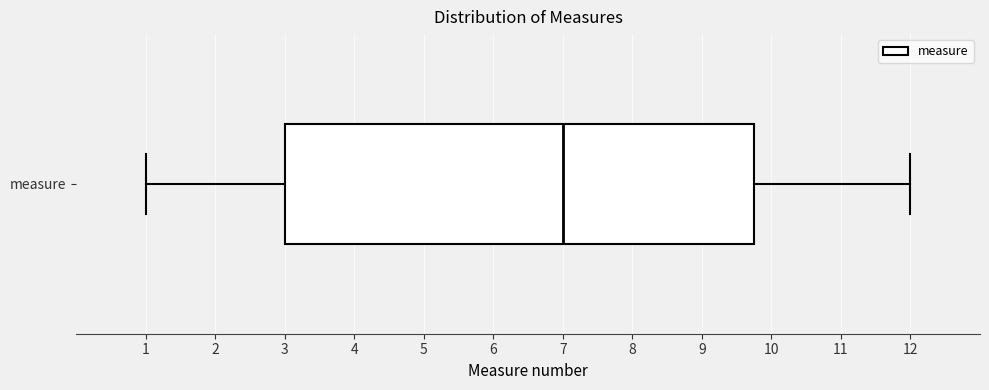

Where is the left edge of the box for measure on the x-axis? The values are not printed on the chart, so give them approximately, as read against the axis.

3.0